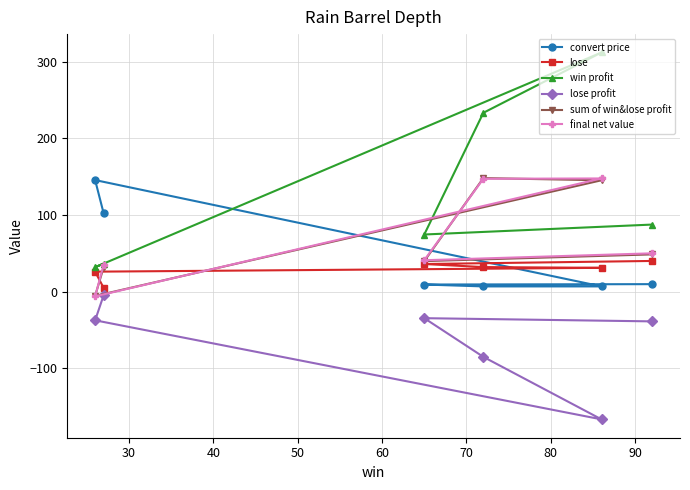

Count the number of data series in this chart.

6